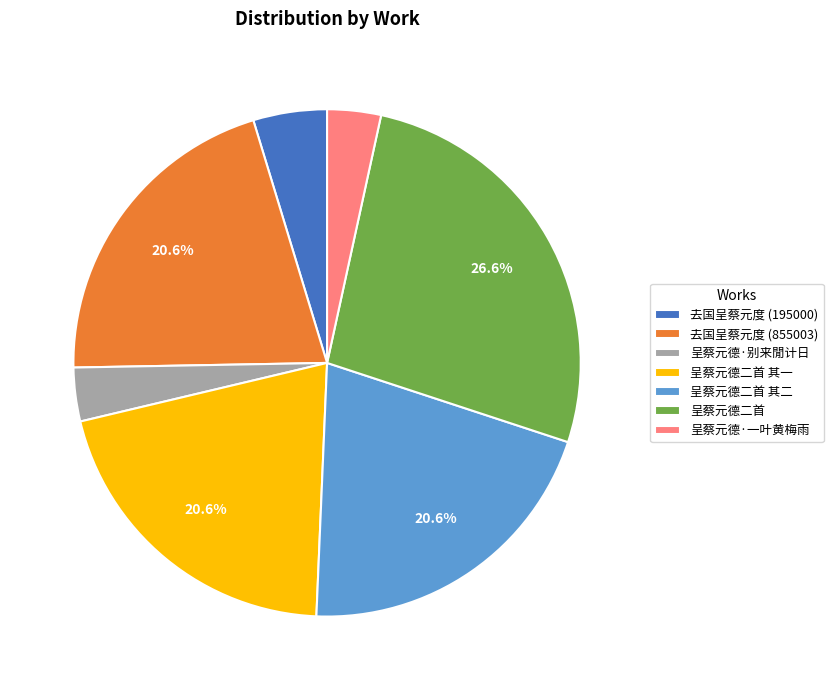

Which slice is the largest?

呈蔡元德二首